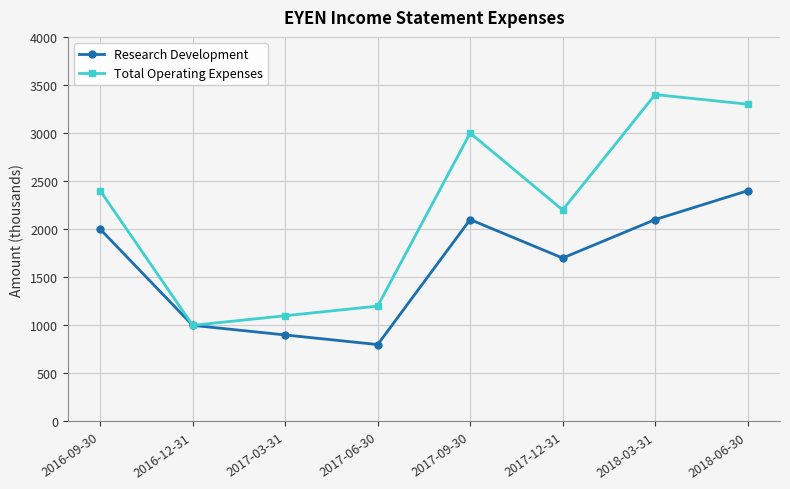

What is the total value across all series at 2018-03-31?

5500